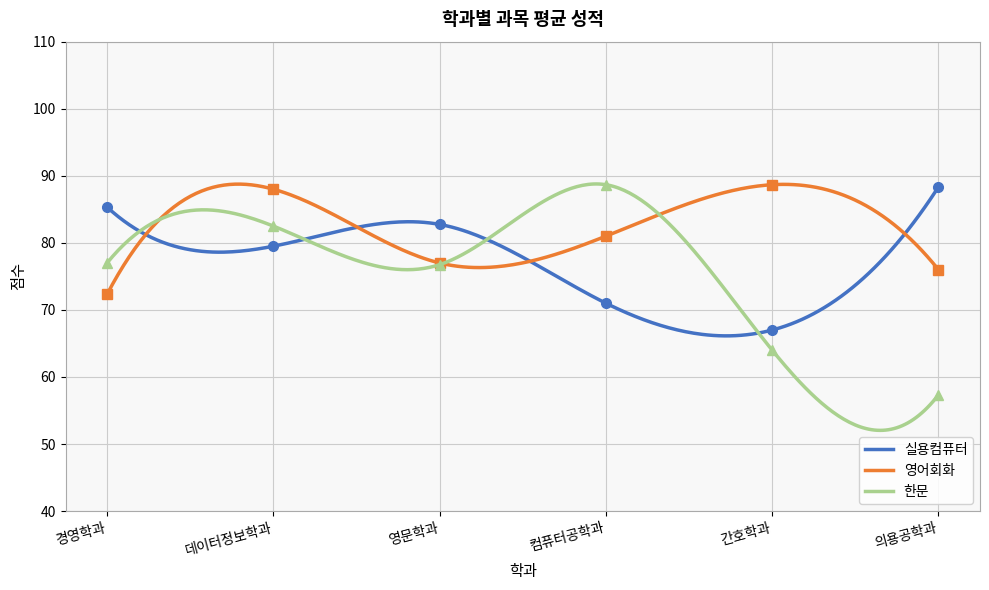

Reading left to right, list all the values displayed in this chart.

실용컴퓨터: 경영학과=85.3	데이터정보학과=79.5	영문학과=82.8	컴퓨터공학과=71.0	간호학과=67.0	의용공학과=88.3
영어회화: 경영학과=72.3	데이터정보학과=88.0	영문학과=77.0	컴퓨터공학과=81.0	간호학과=88.7	의용공학과=76.0
한문: 경영학과=77.0	데이터정보학과=82.5	영문학과=76.8	컴퓨터공학과=88.7	간호학과=64.0	의용공학과=57.3